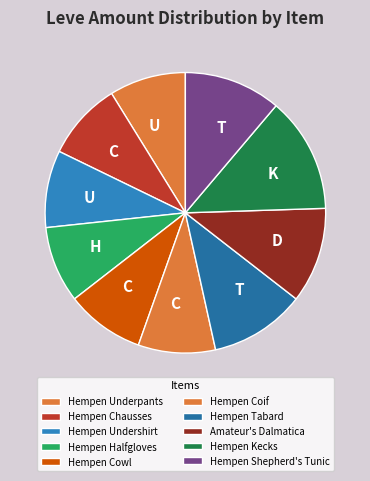

What percentage is the Hempen Halfgloves slice, to the nearest percent?

9%